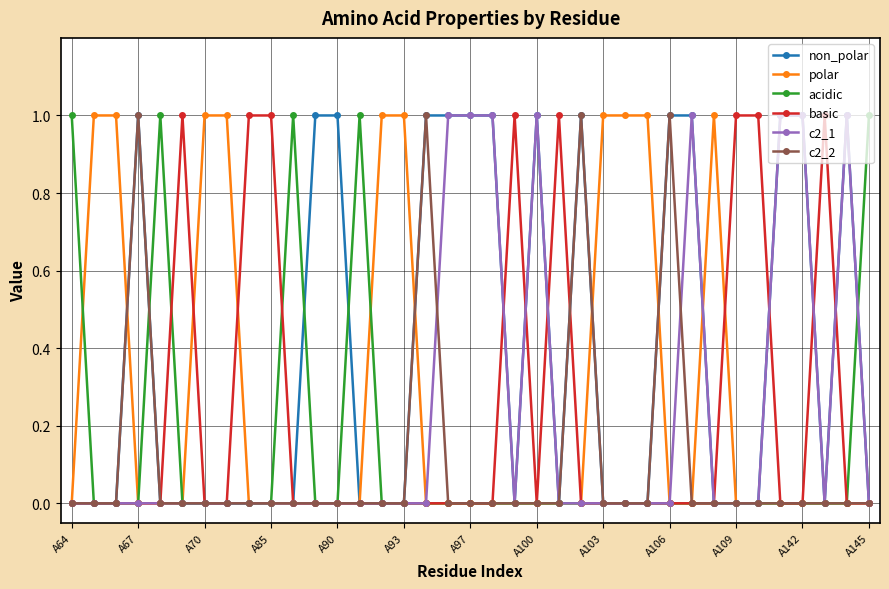

True or false: basic has more than 0 interior local peaks.

True